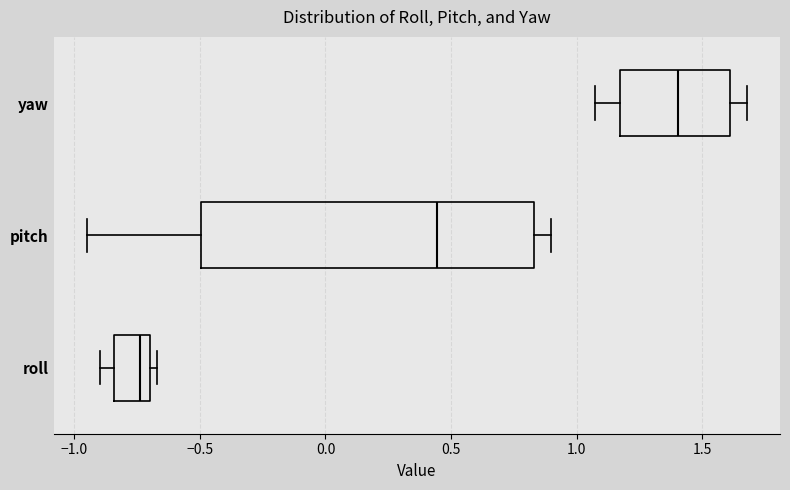

Where is the right edge of the box for yaw on the x-axis? The values are not printed on the chart, so give them approximately, as read against the axis.

1.60